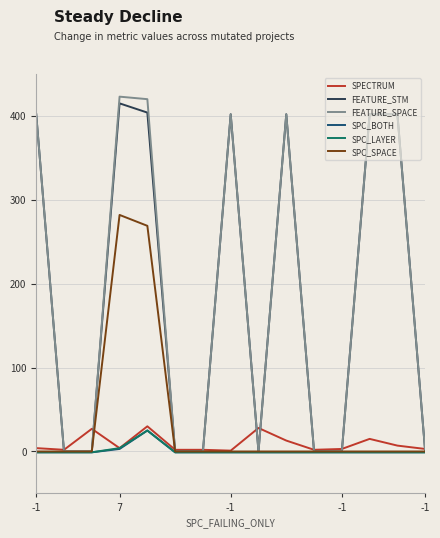

What is the maximum value shown in the chart?

423